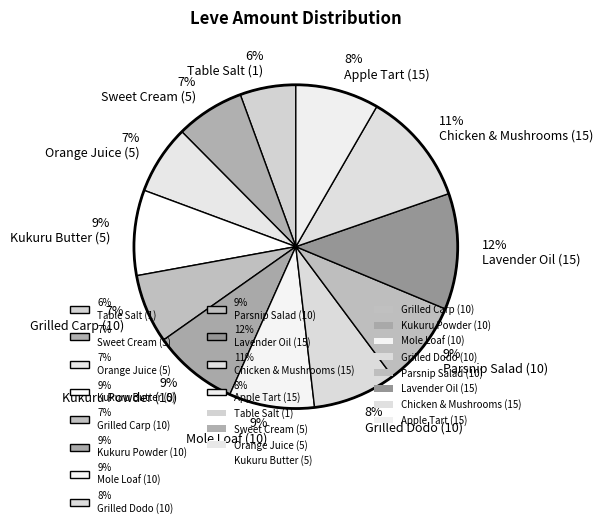

Is the sum of 9% Kukuru Powder (10) and 8% Grilled Dodo (10) greater than half?

No